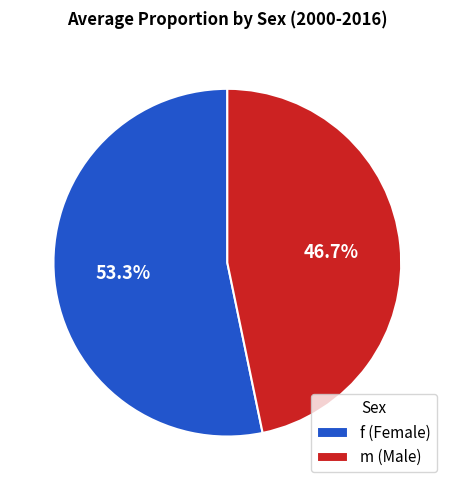

What is the ratio of the value at f (Female) to the value at m (Male)?

1.1